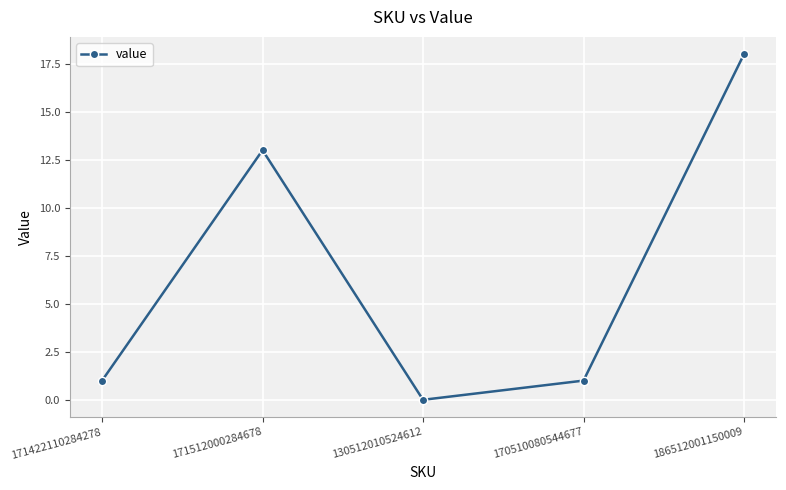

The value at 130512010524612 is -6. True or false?

False